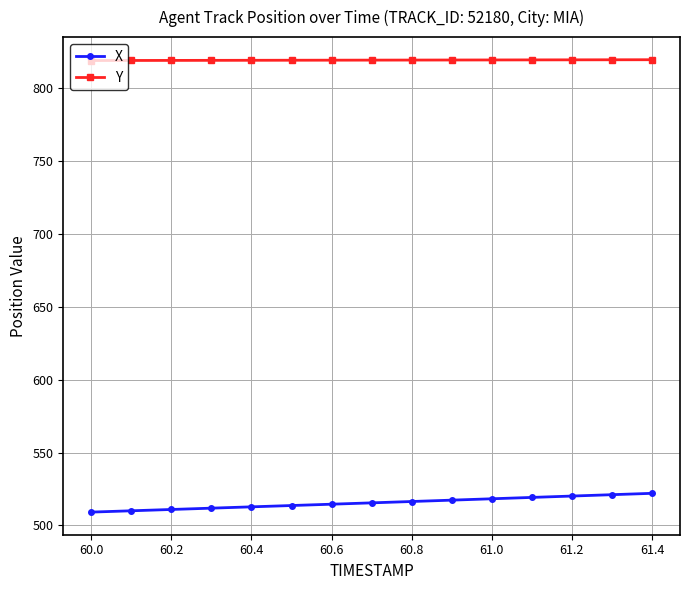

Count the number of data series in this chart.

2